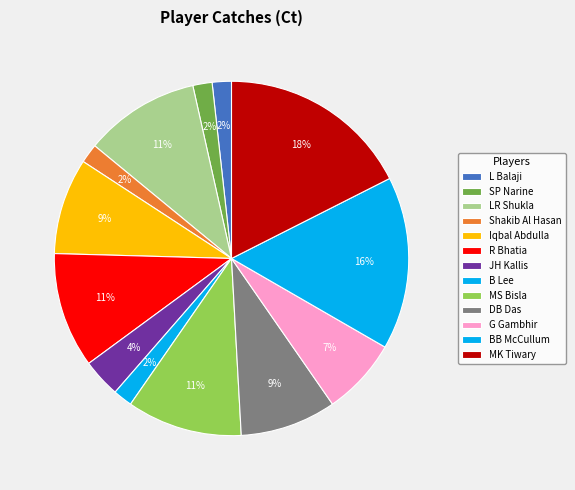

How many slices are in this pie chart?

13